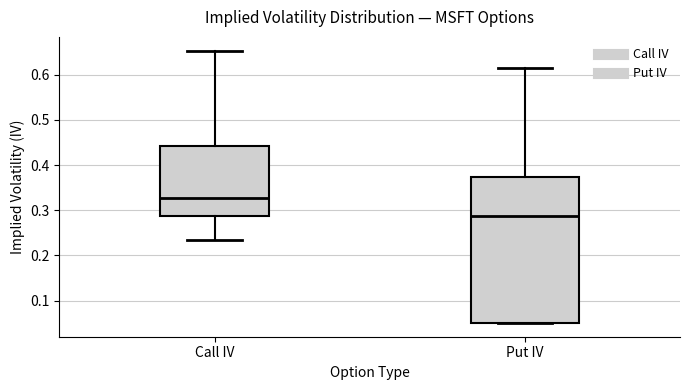

Which box's median line is the highest?

Call IV